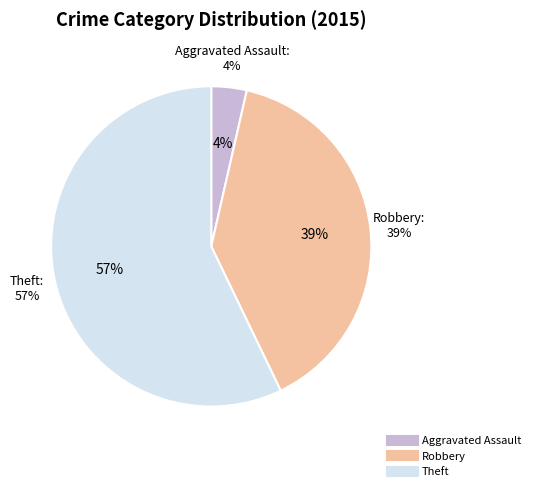

What percentage is NOT represented by Criminal Sexual Assault?

100.0%